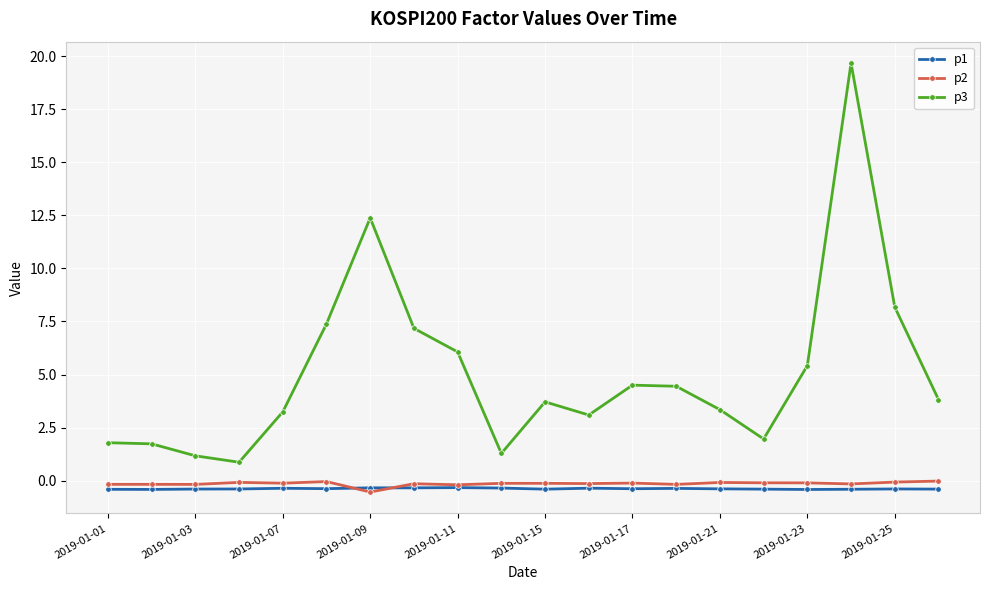

Which series has the largest range (max minus min)?

p3